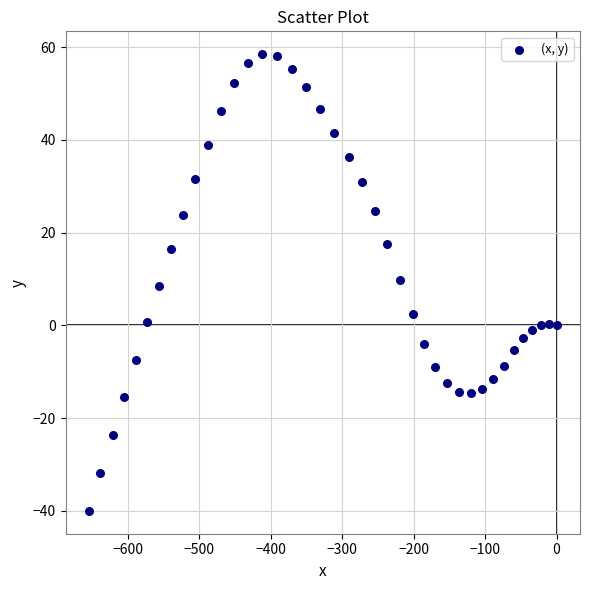

What is the range of X values (max minus min)?

654.3